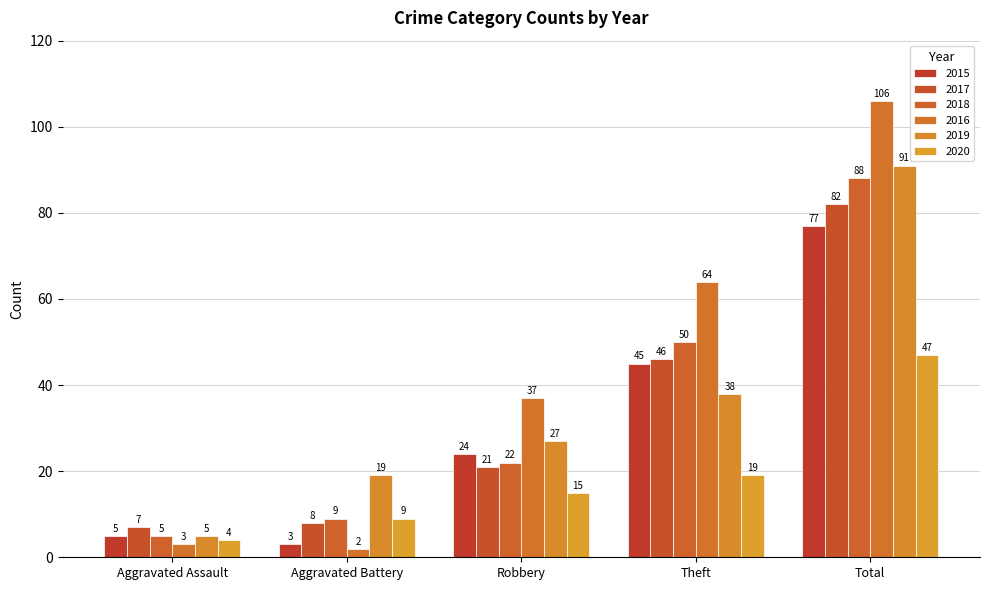

Reading right to left, what are all the values shown in this chart?

2015: Total=77	Theft=45	Robbery=24	Aggravated Battery=3	Aggravated Assault=5
2017: Total=82	Theft=46	Robbery=21	Aggravated Battery=8	Aggravated Assault=7
2018: Total=88	Theft=50	Robbery=22	Aggravated Battery=9	Aggravated Assault=5
2016: Total=106	Theft=64	Robbery=37	Aggravated Battery=2	Aggravated Assault=3
2019: Total=91	Theft=38	Robbery=27	Aggravated Battery=19	Aggravated Assault=5
2020: Total=47	Theft=19	Robbery=15	Aggravated Battery=9	Aggravated Assault=4